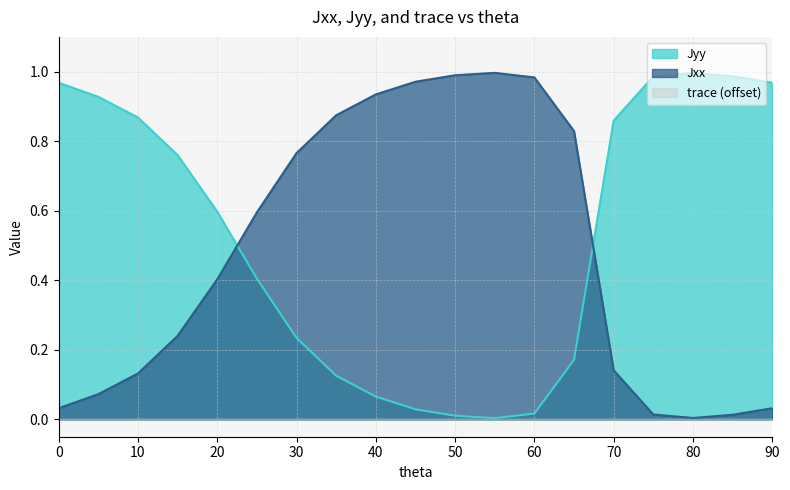

In Jyy, how many points are higher than both neighbors (excluding endpoints)?

1